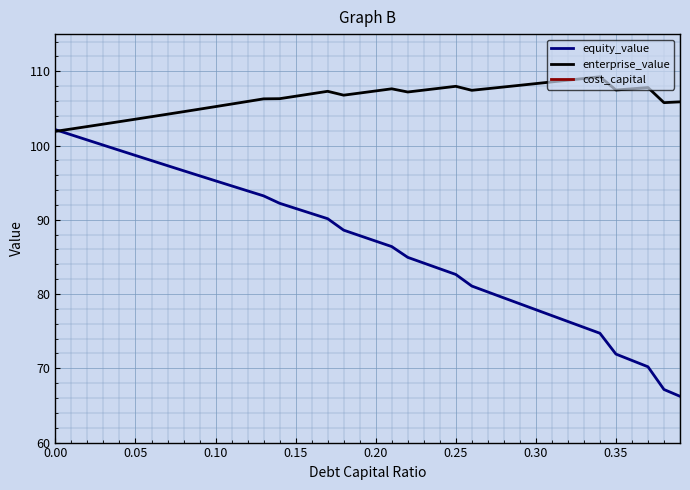

What are all the series names shown in the legend?

equity_value, enterprise_value, cost_capital